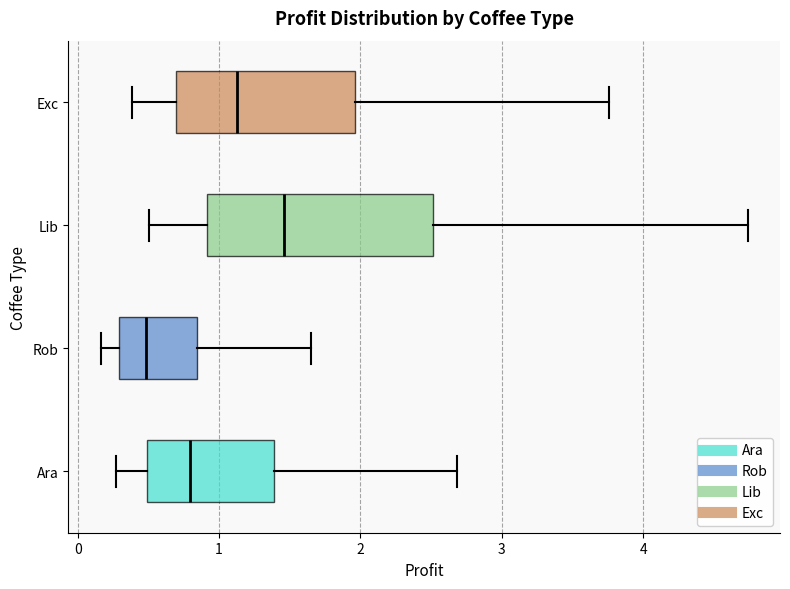

Which box's median line is the furthest to the right?

Lib